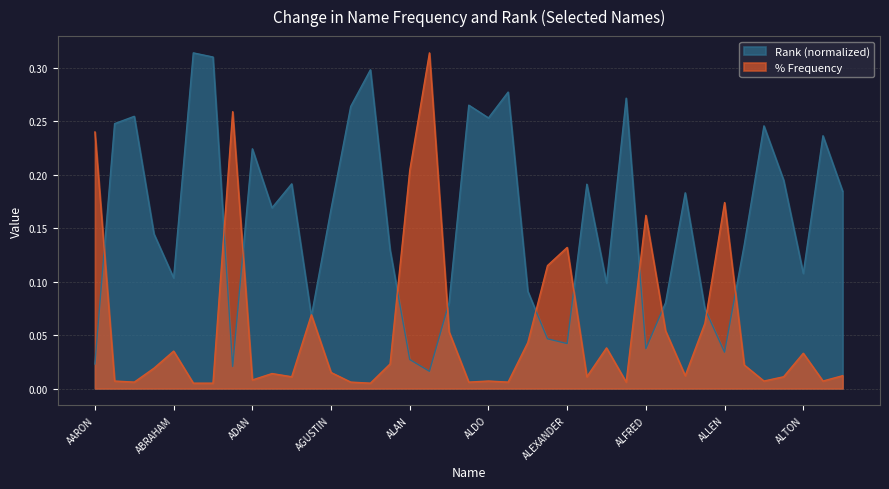

What is the label of the 5th point from the left?

ABRAHAM